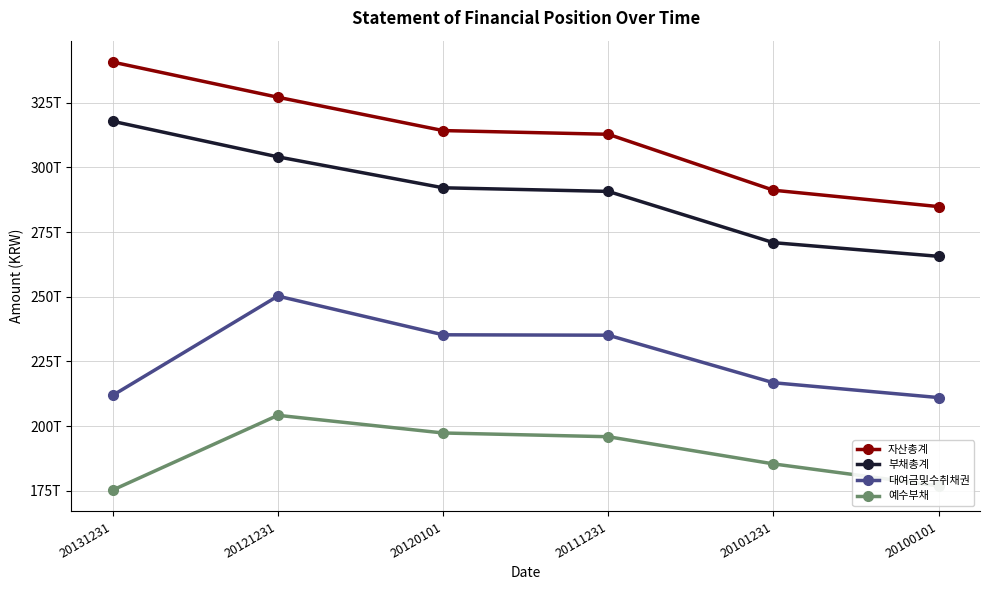

Between 20111231 and 20100101, which series saw the biggest shift?

자산총계